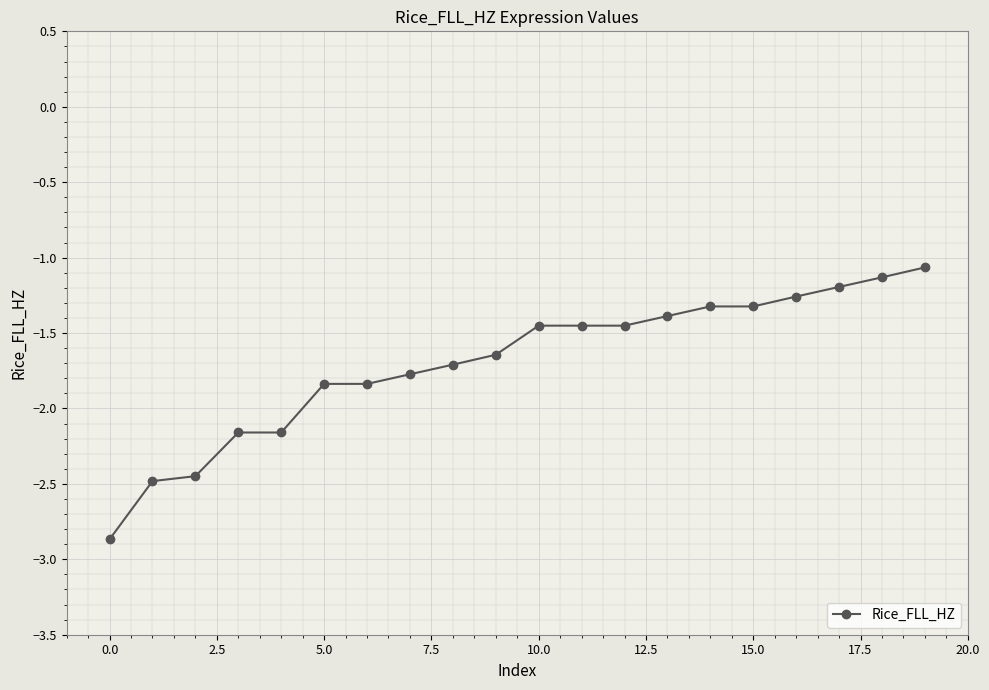

What is the smallest value displayed?

-2.9